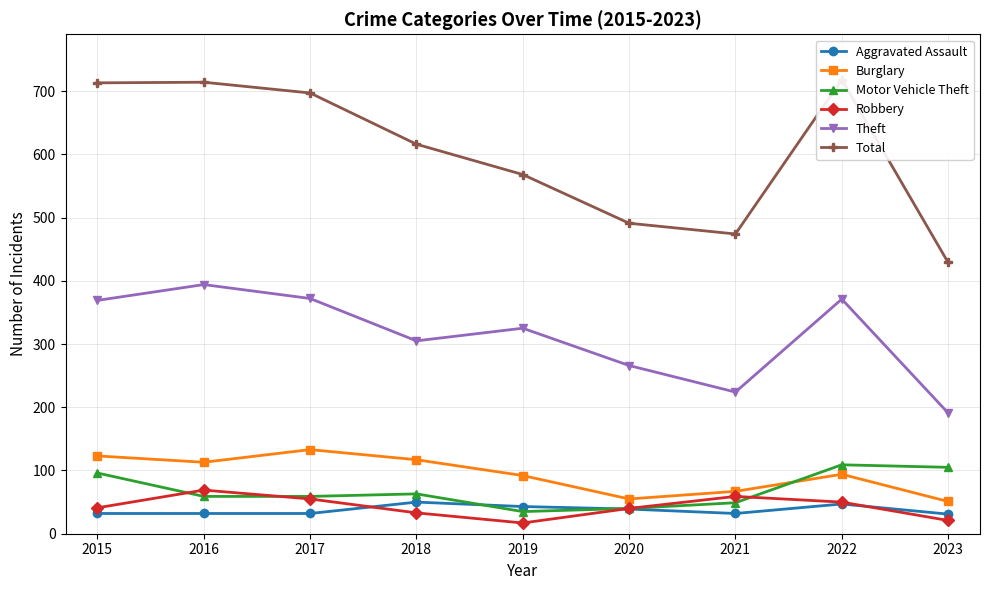

True or false: Aggravated Assault has more than 0 interior local peaks.

True